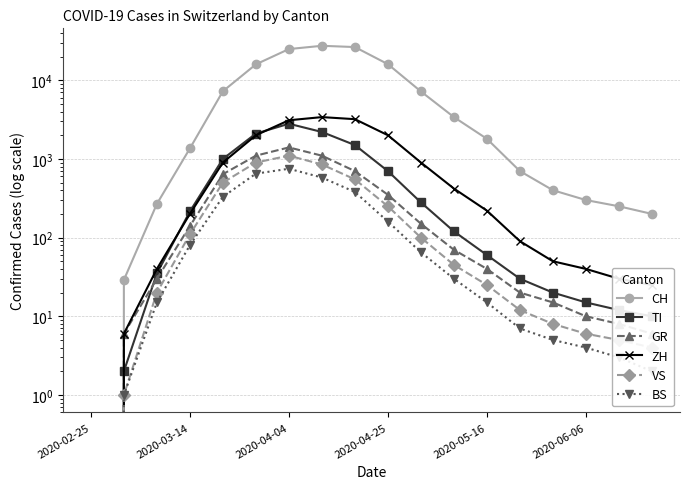

What is the maximum value shown in the chart?

27400